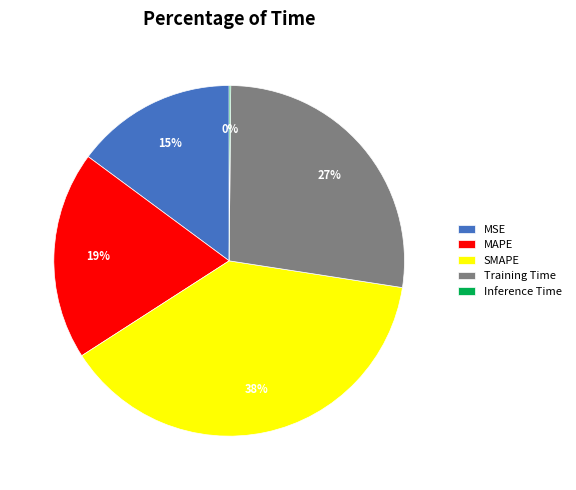

To the nearest percent, what is the average slice percentage?

20%